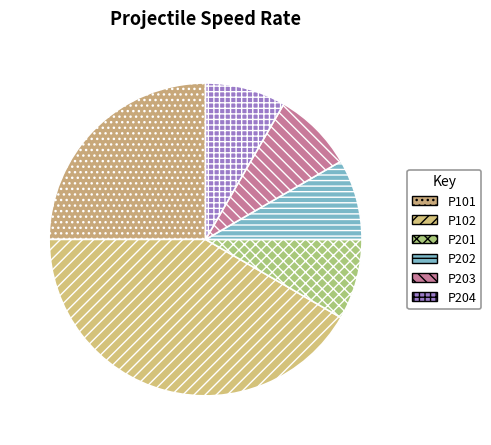

To the nearest percent, what percentage of the pie is P204?

8%